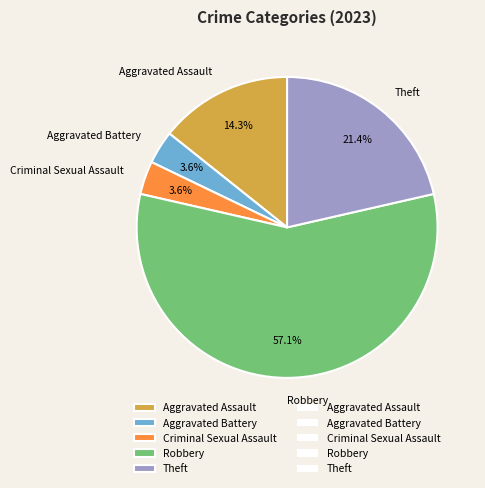

Which has a higher value, Theft or Aggravated Battery?

Theft